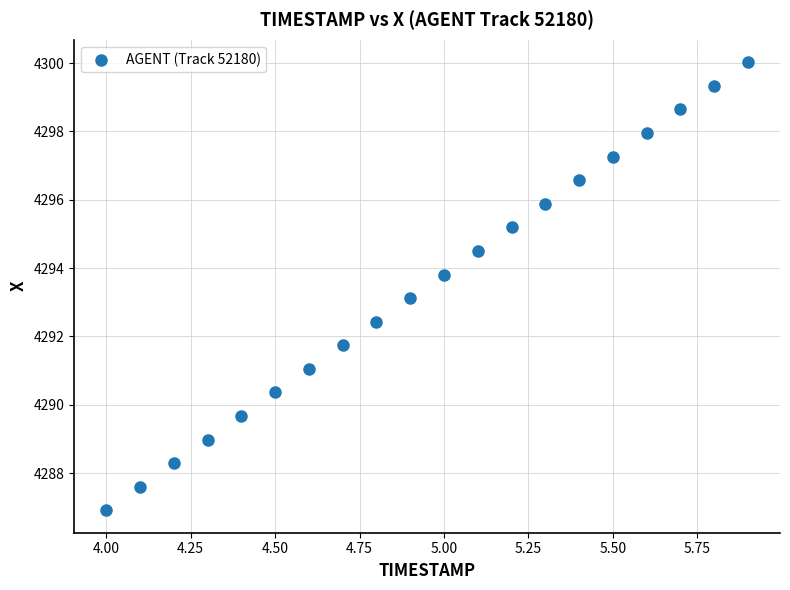

What is the range of Y values (max minus min)?

13.1